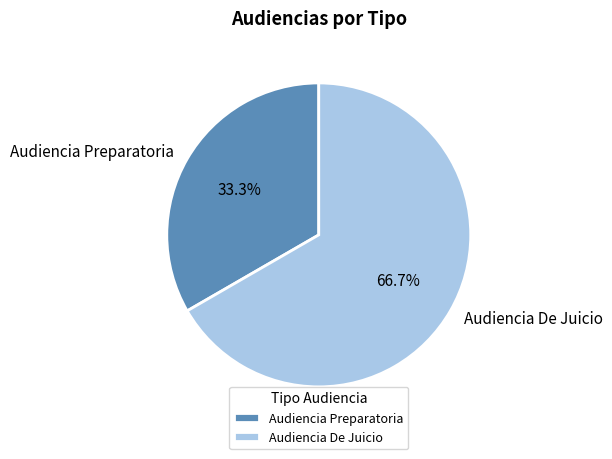

Does any single category account for the majority?

Yes